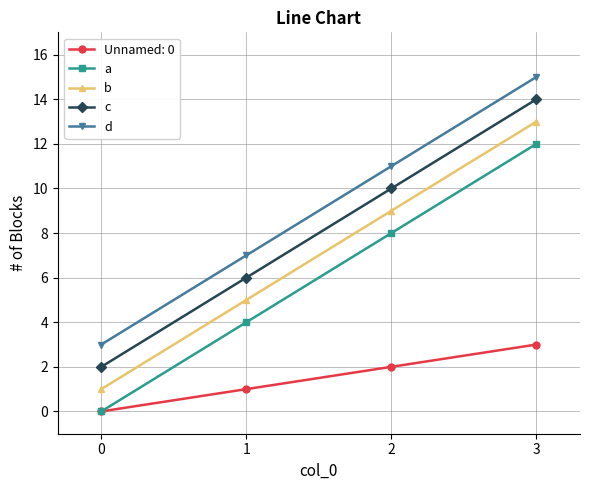

Is the value of d at 0 greater than the value of b at 1?

No